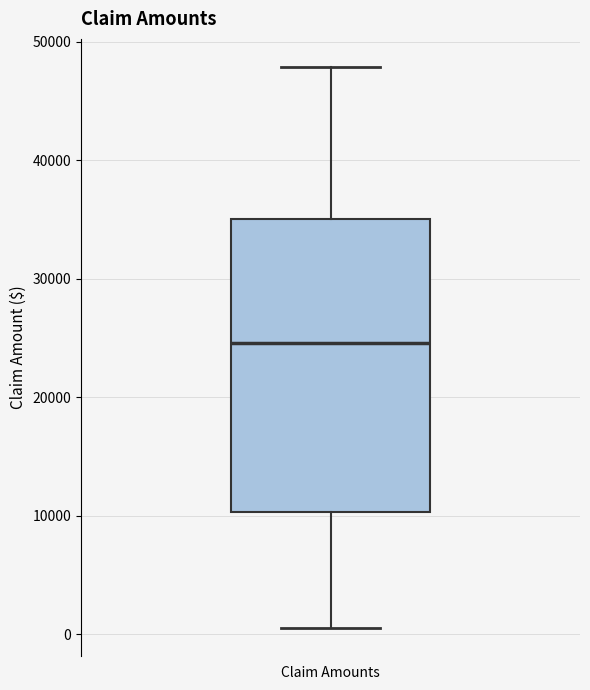

Where is the upper edge of the box for Claim Amounts on the y-axis? The values are not printed on the chart, so give them approximately, as read against the axis.

35000